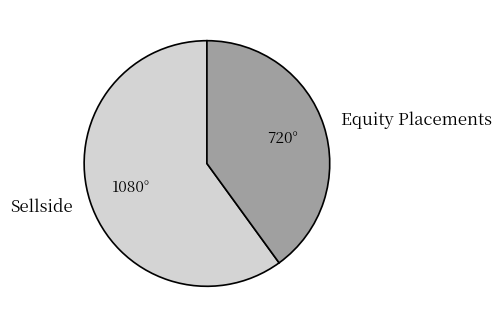

Is there any slice that represents more than half of the pie?

Yes